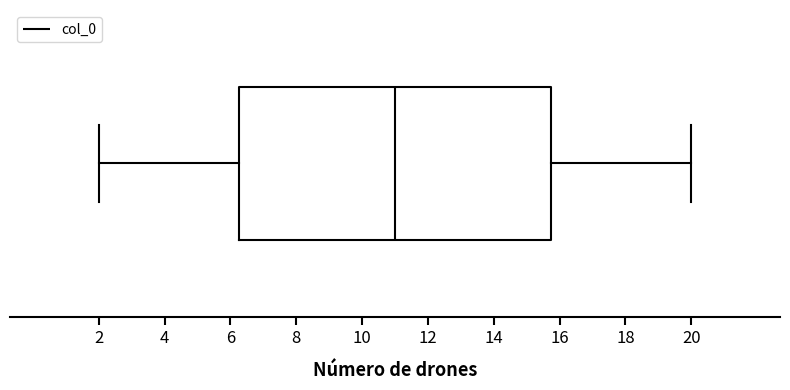

Where does the right whisker of the box end on the x-axis? The values are not printed on the chart, so give them approximately, as read against the axis.

20.0